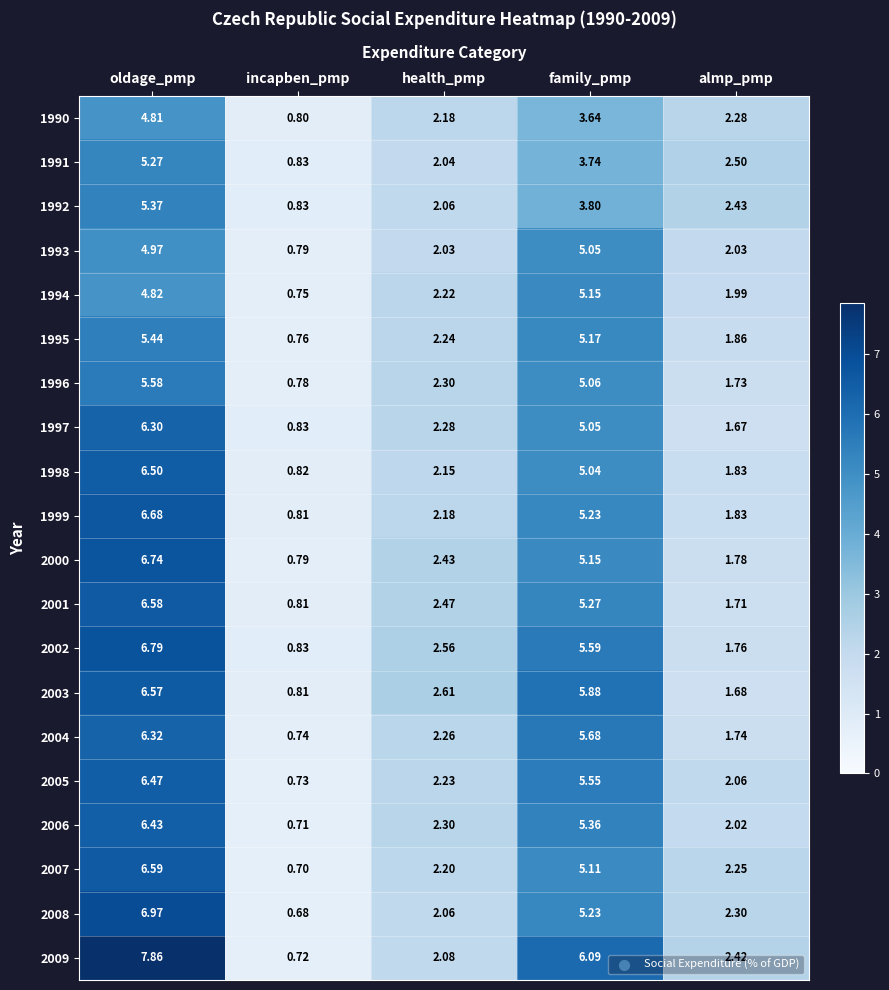

List the labels in order of 2004 value, largest first.

oldage_pmp, family_pmp, health_pmp, almp_pmp, incapben_pmp